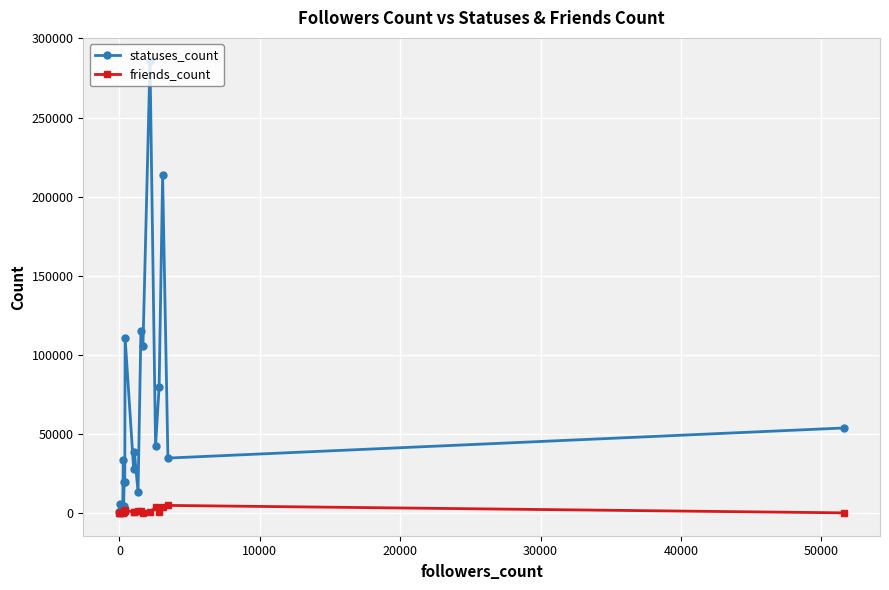

What is the maximum value shown in the chart?

286052